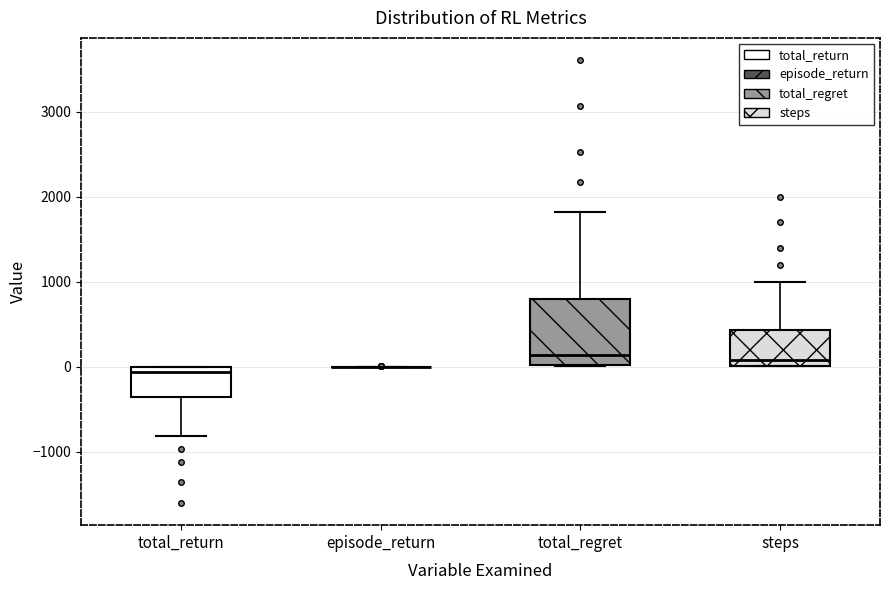

Where is the lower edge of the box for total_regret on the y-axis? The values are not printed on the chart, so give them approximately, as read against the axis.

0